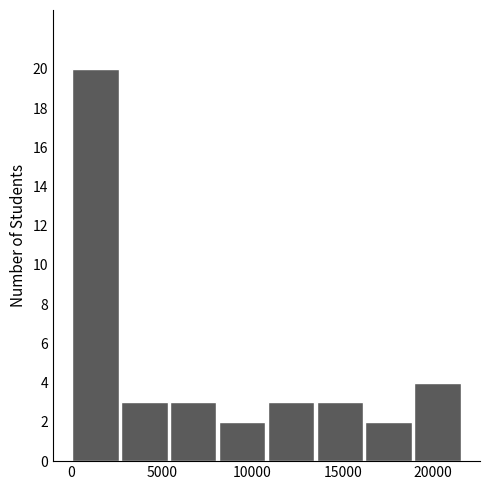

How tall is the bar that spans 5500 to 8000 on the x-axis? Neither the bar edges nor the heights are printed on the chart, so give them approximately, as read against the axes.

3